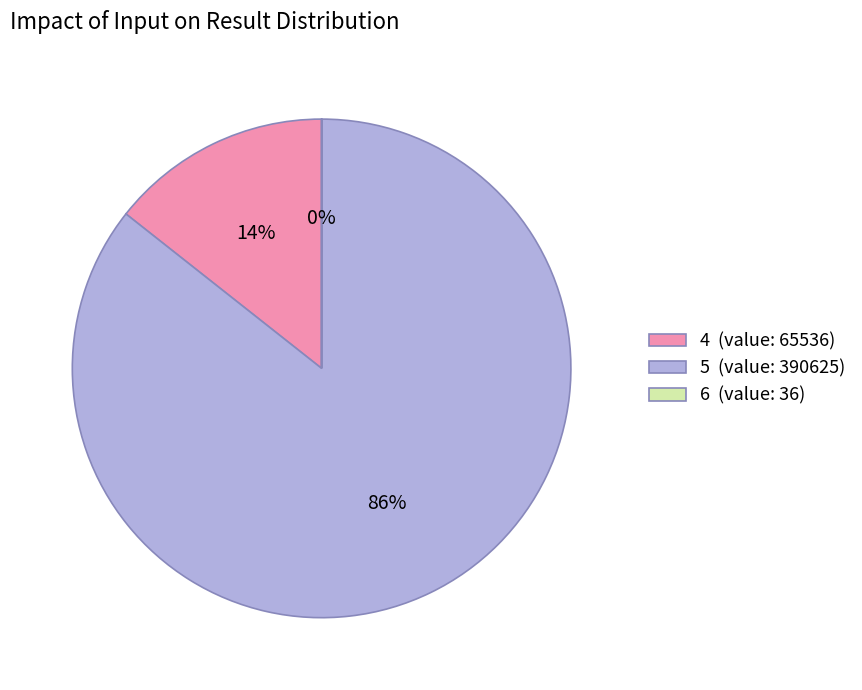

Is there any slice that represents more than half of the pie?

Yes